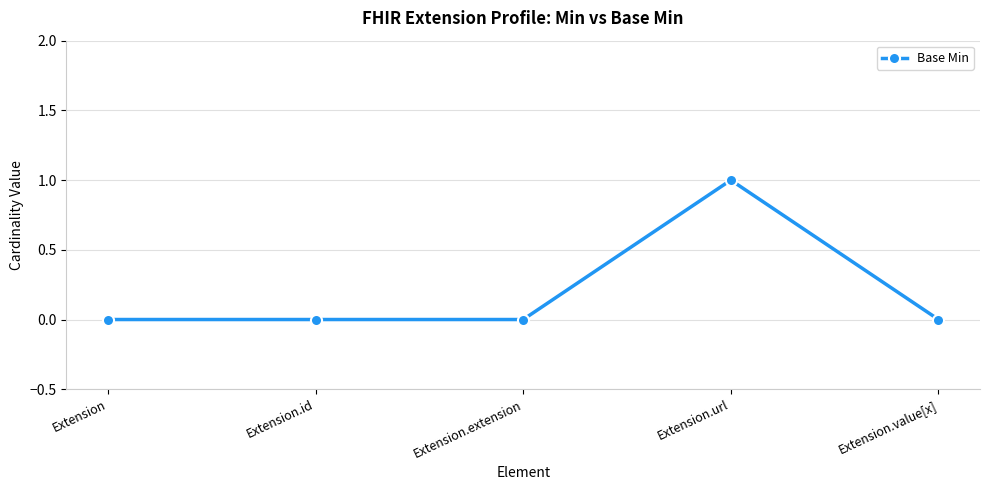

At which category does the chart reach its peak across all series?

Extension.url